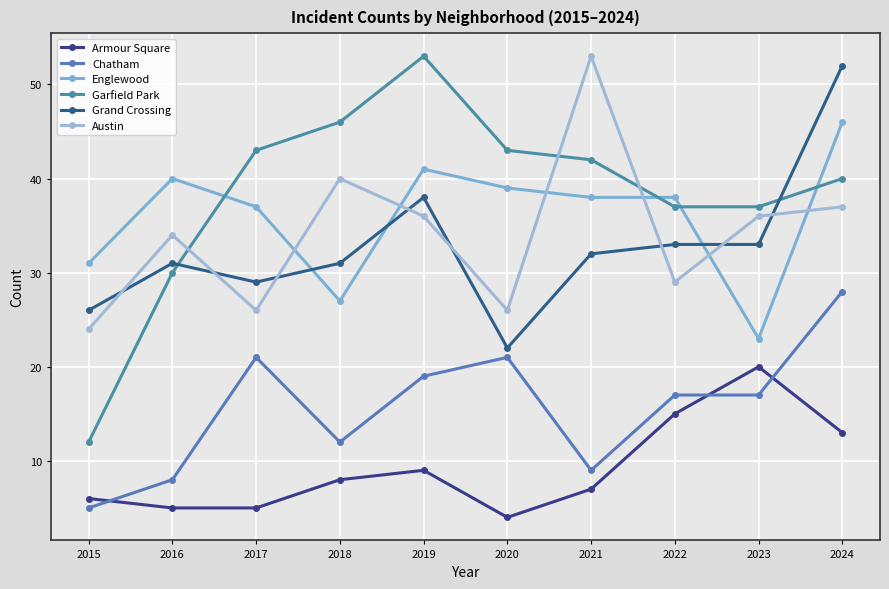

How many data points in Armour Square are less than 8?

5